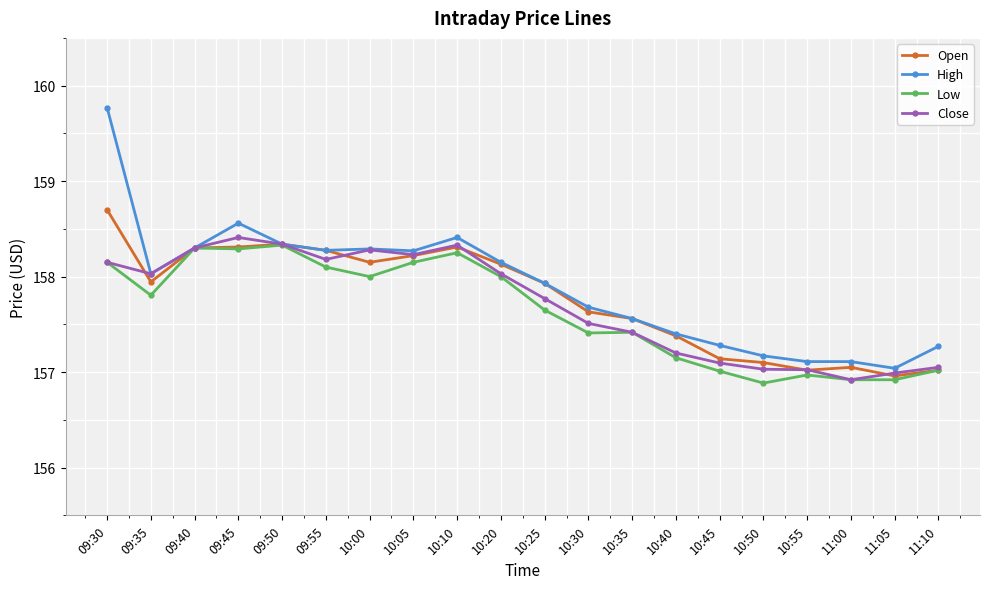

Does the chart display data point markers on the line(s)?

Yes